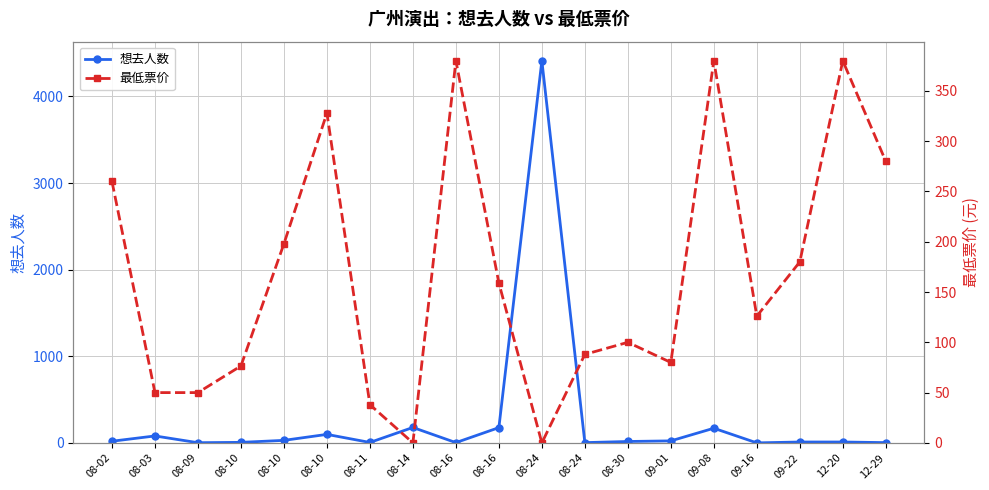

Where is the first local maximum for 最低票价?

08-10